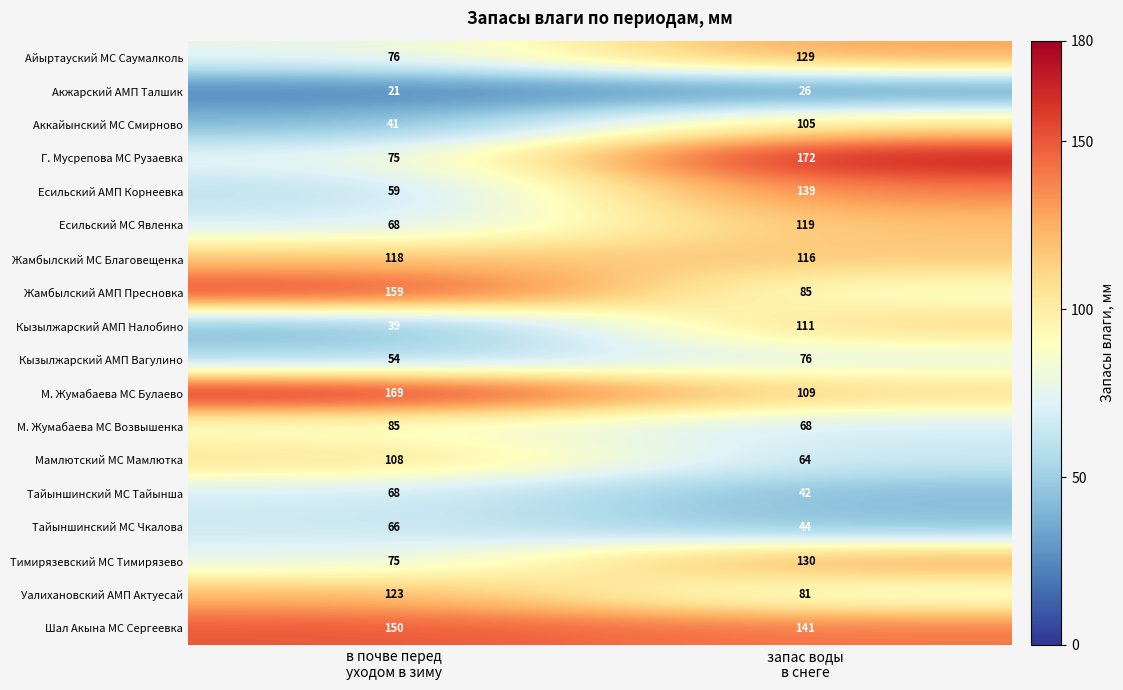

List the series in order of their peak value, highest first.

Г. Мусрепова МС Рузаевка, М. Жумабаева МС Булаево, Жамбылский АМП Пресновка, Шал Акына МС Сергеевка, Есильский АМП Корнеевка, Тимирязевский МС Тимирязево, Айыртауский МС Саумалколь, Уалихановский АМП Актуесай, Есильский МС Явленка, Жамбылский МС Благовещенка, Кызылжарский АМП Налобино, Мамлютский МС Мамлютка, Аккайынский МС Смирново, М. Жумабаева МС Возвышенка, Кызылжарский АМП Вагулино, Тайыншинский МС Тайынша, Тайыншинский МС Чкалова, Акжарский АМП Талшик